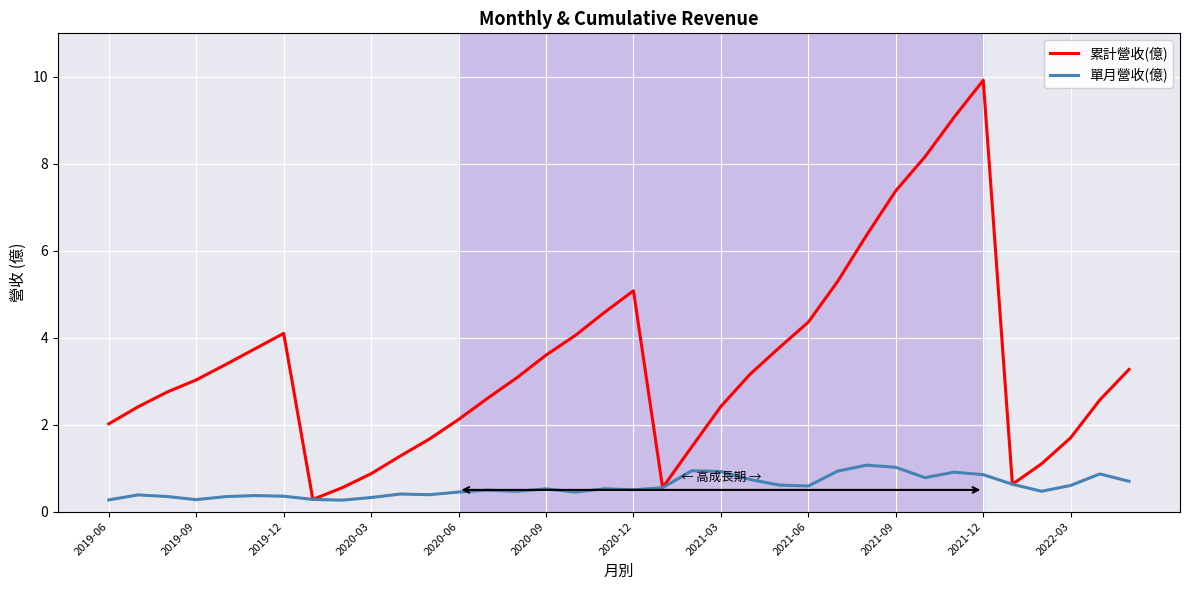

Rank the series by their average value, from highest to lowest.

累計營收(億), 單月營收(億)